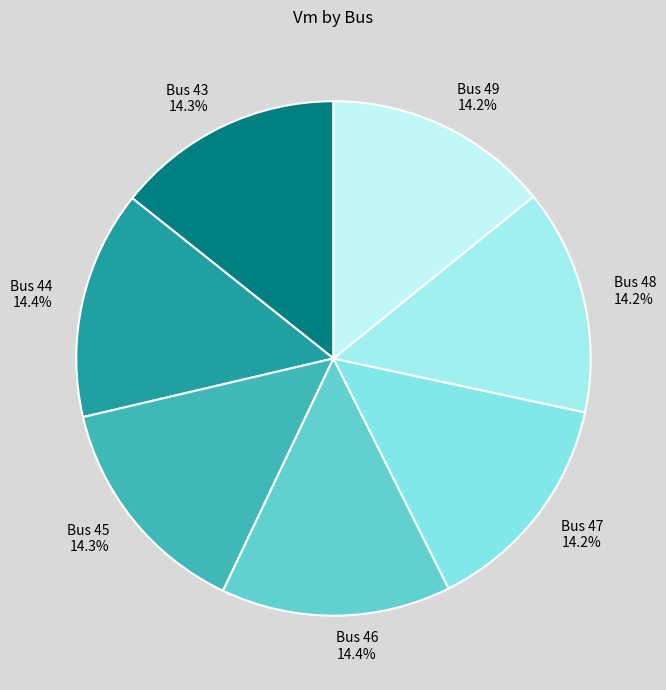

Is there any slice that represents more than half of the pie?

No